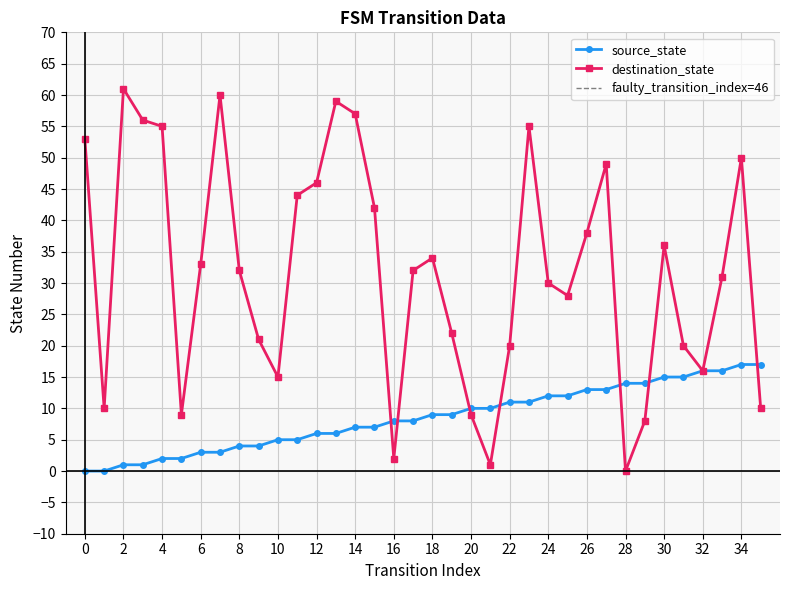

Between 9 and 27, which series saw the biggest shift?

destination_state